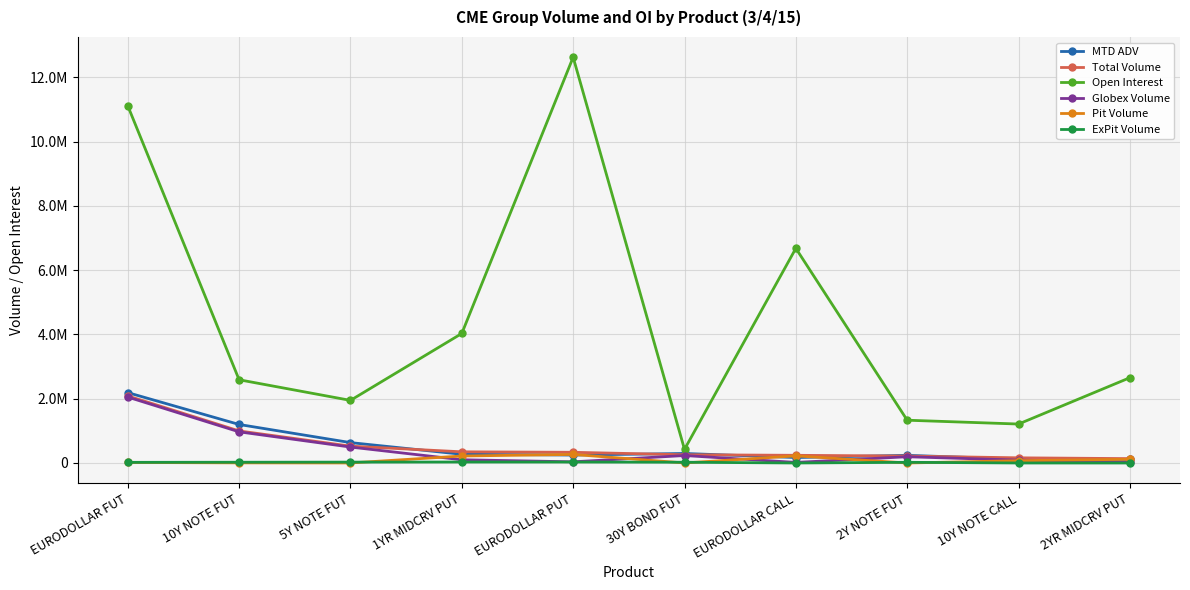

Does the chart display data point markers on the line(s)?

Yes